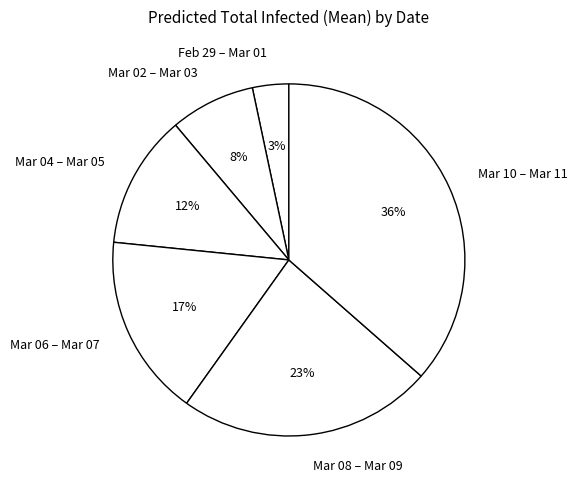

Does Mar 08 – Mar 09 account for over 50% of the chart?

No